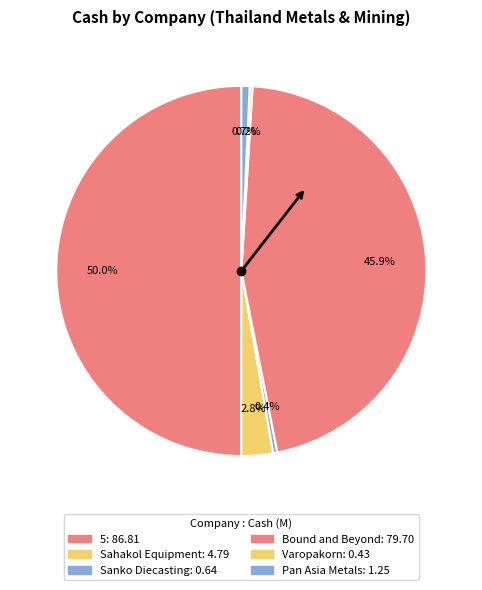

Rank the categories by value from highest to lowest.

5, Bound and Beyond, Sahakol Equipment, Pan Asia Metals, Sanko Diecasting, Varopakorn